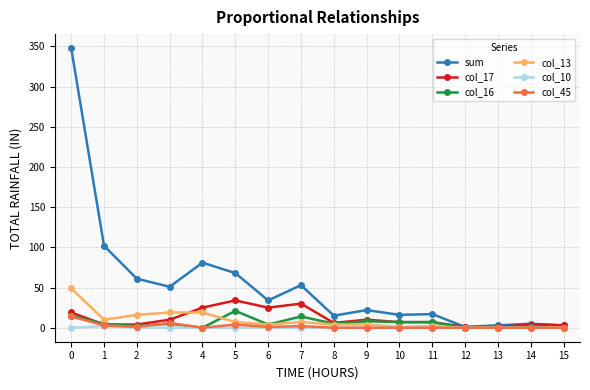

Which series has the largest total across all categories?

sum